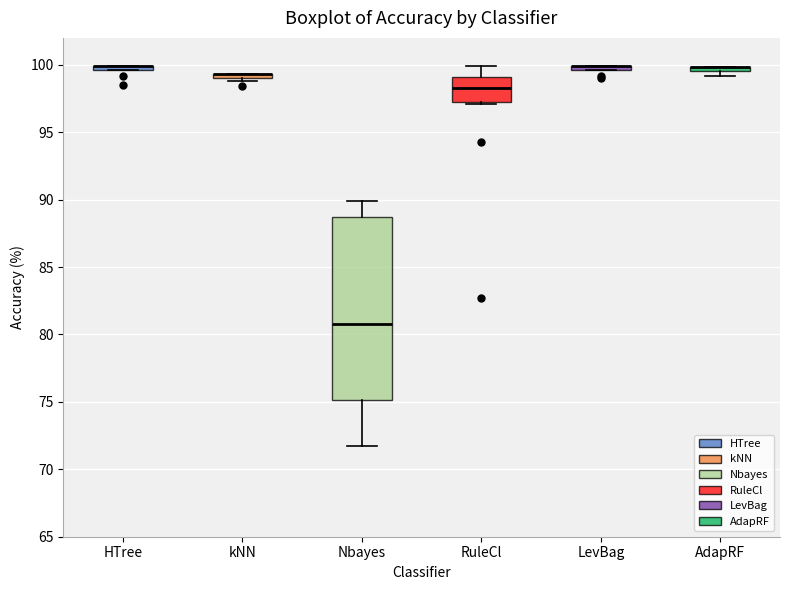

Where is the upper edge of the box for HTree on the y-axis? The values are not printed on the chart, so give them approximately, as read against the axis.

100.0